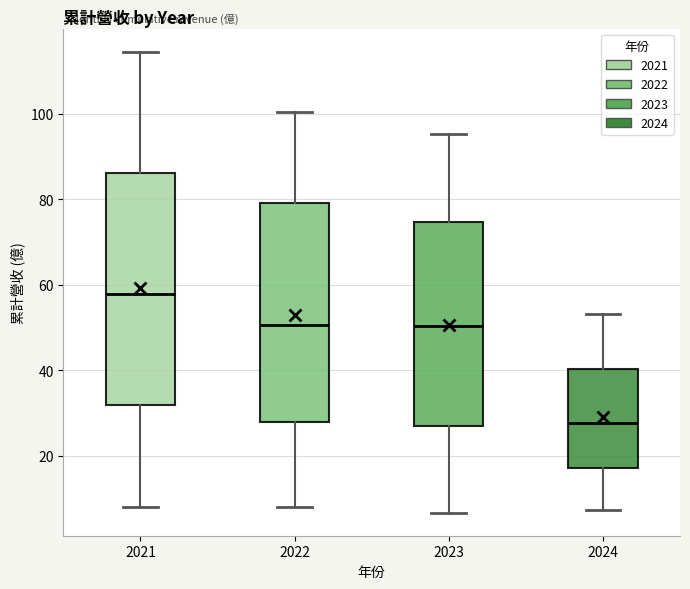

Which box has the lowest median line?

2024